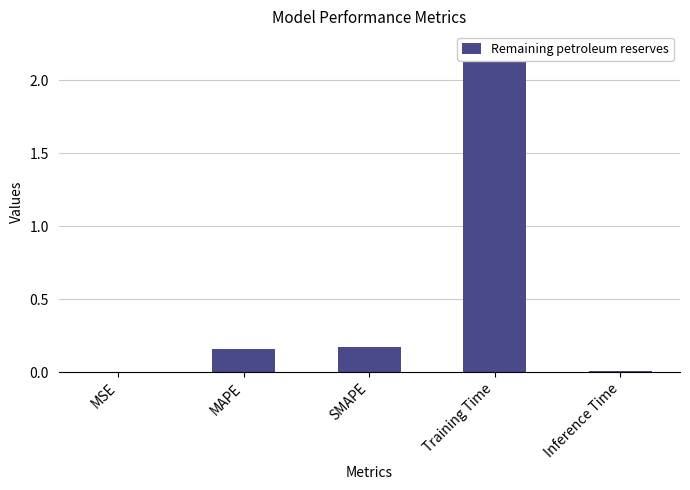

Where is the data nearest to the value 1?

SMAPE